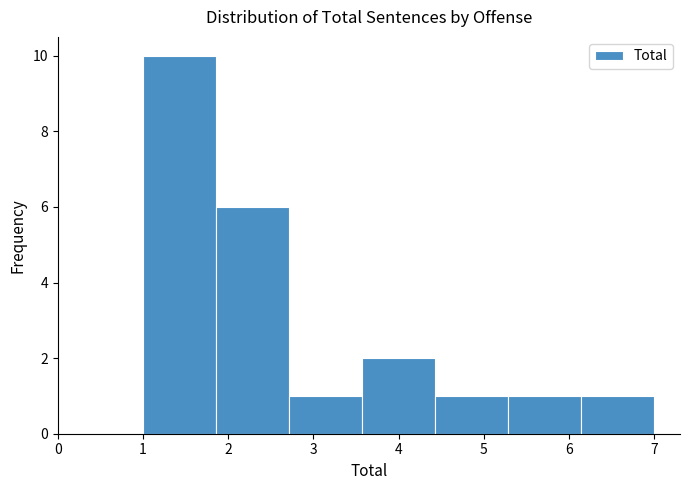

Which range on the x-axis has the tallest bar?

1.0 to 1.9